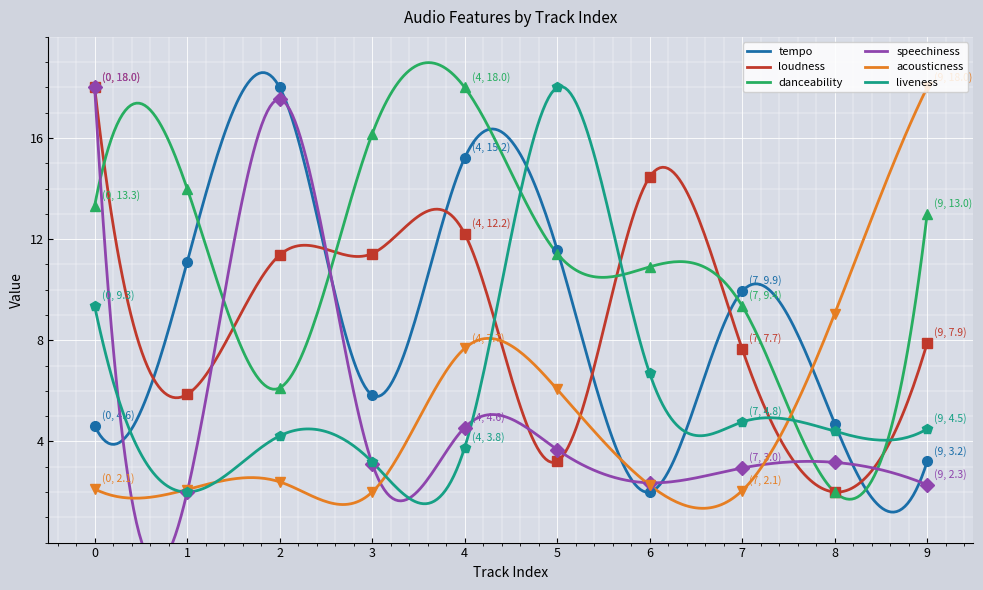

True or false: acousticness has a value of 32.3 at 9.

False